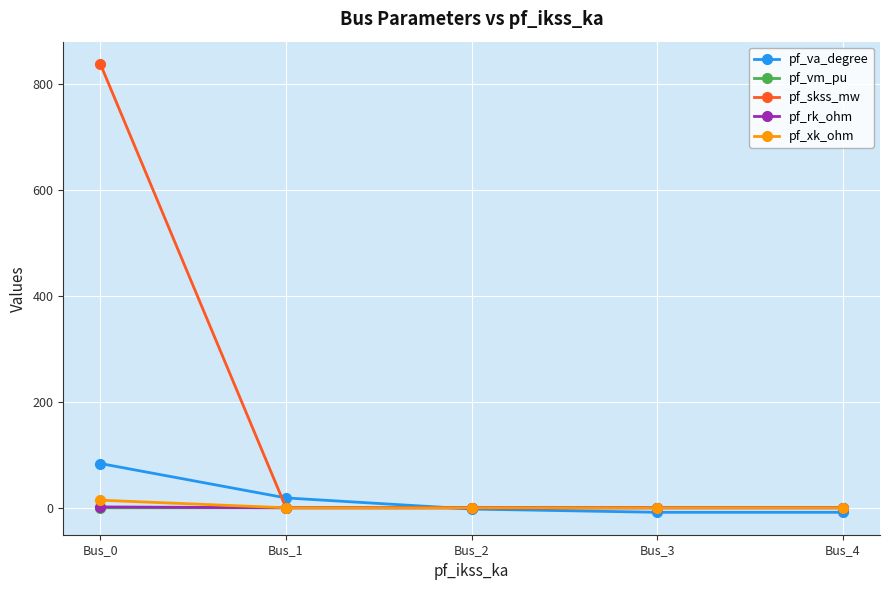

What is the sum of all pf_skss_mw values?

838.1